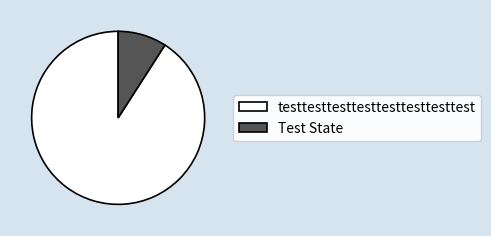

Which slice is the largest?

testtesttesttesttesttesttesttest